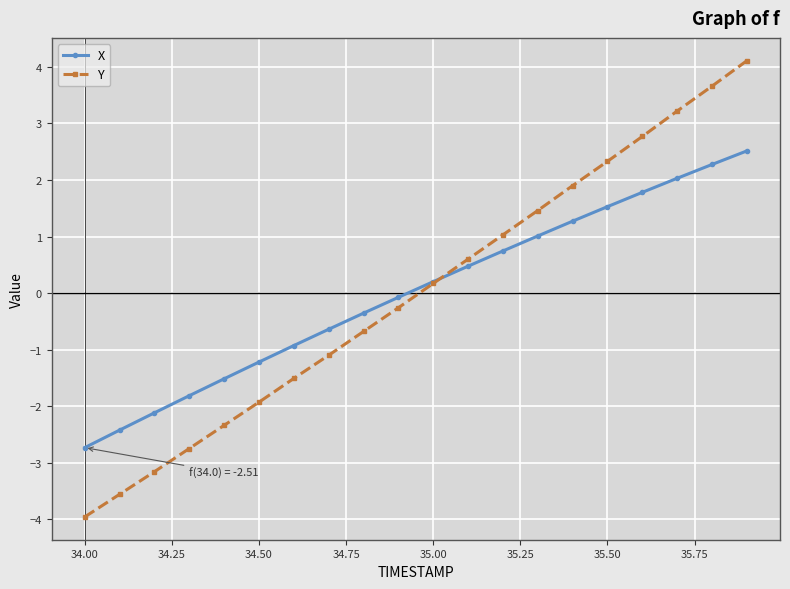

What is the highest value of the Y series?

4.1